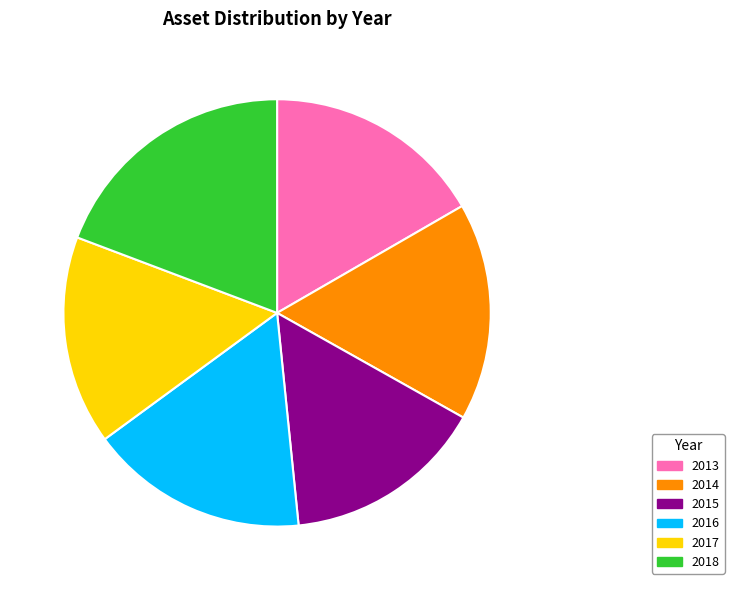

Is it true that 2018 is 19% of the pie?

True